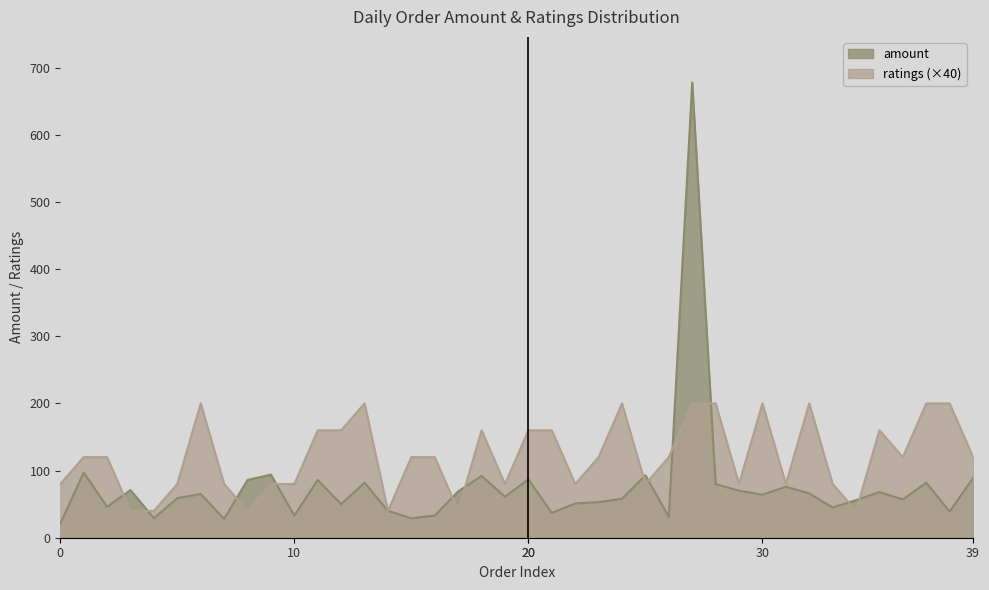

Where is ratings nearest to the value 120?

1